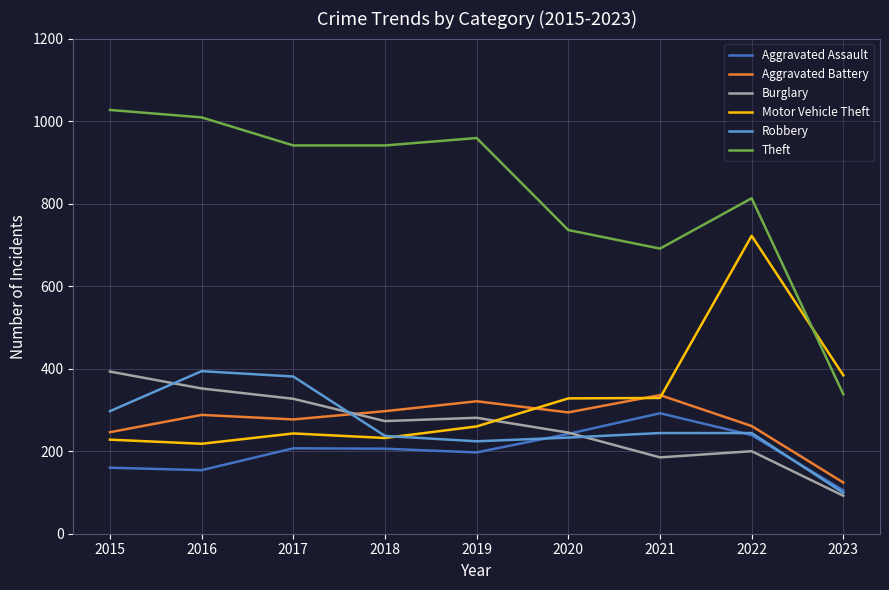

Which series changed the most between 2015 and 2023?

Theft